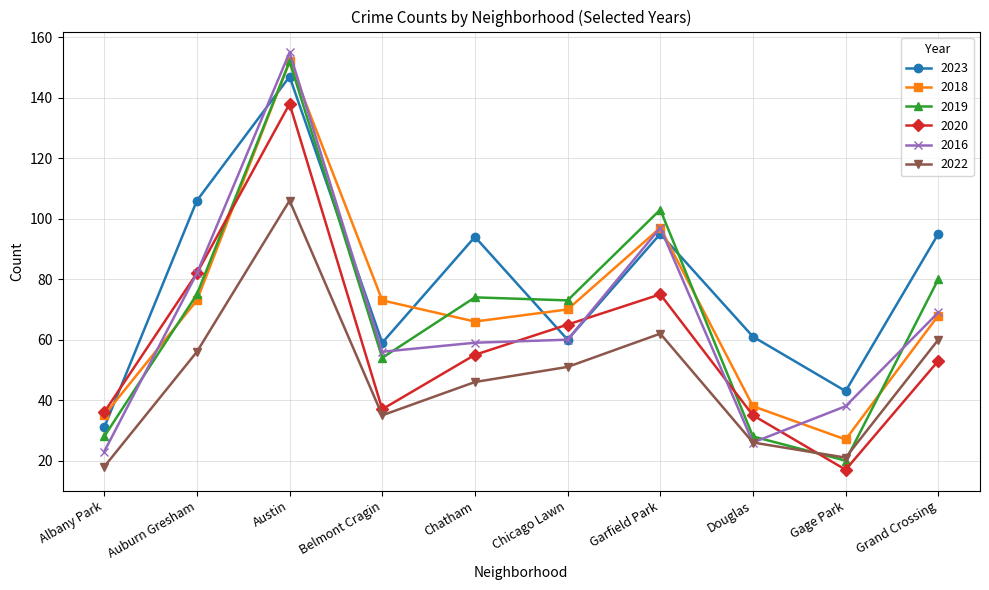

True or false: 2023 has a value of 60 at Chicago Lawn.

True